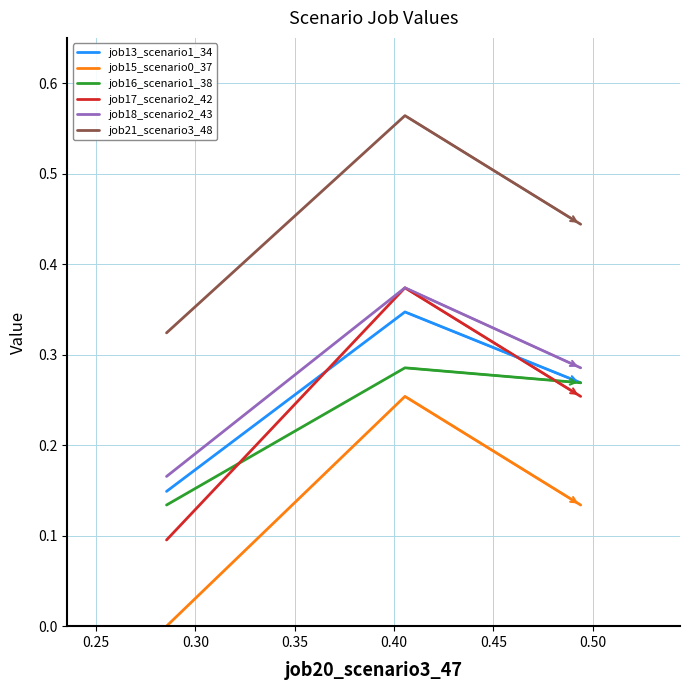

Which series has the largest total across all categories?

job21_scenario3_48